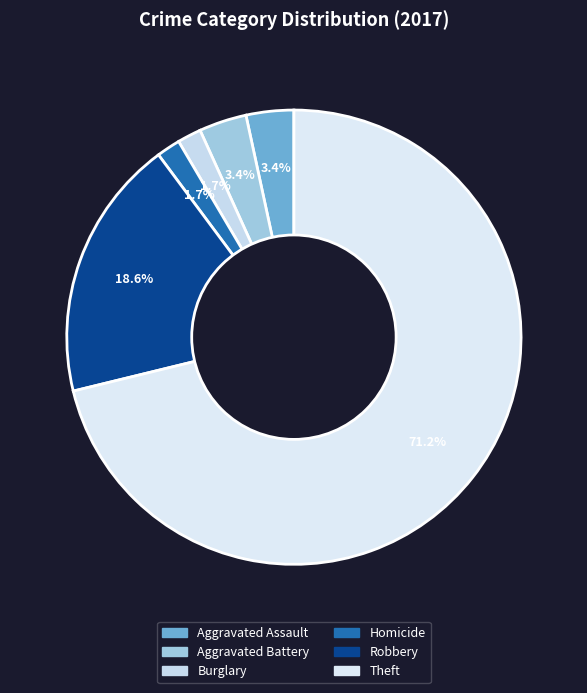

How many slices are in this pie chart?

6